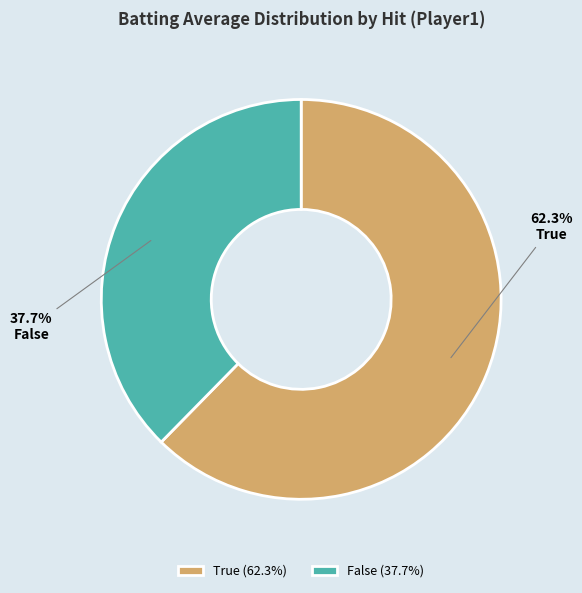

Approximately how many times larger is the value at True compared to False?

1.7